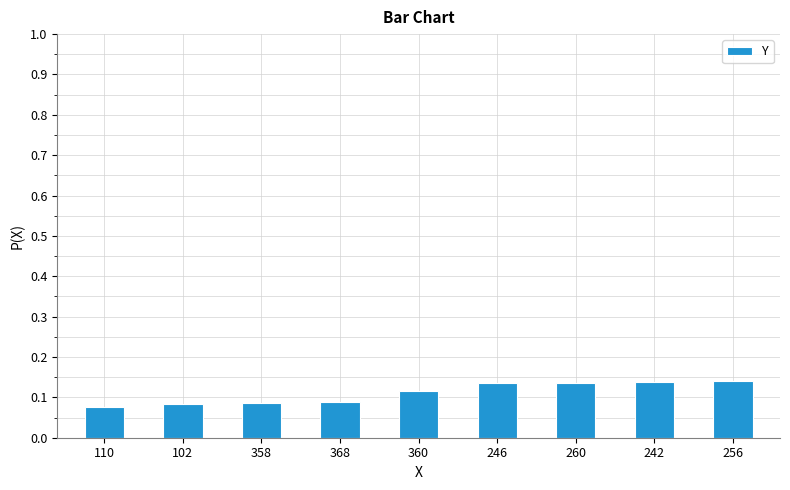

What is the sum of the values at 368 and 102?

0.2